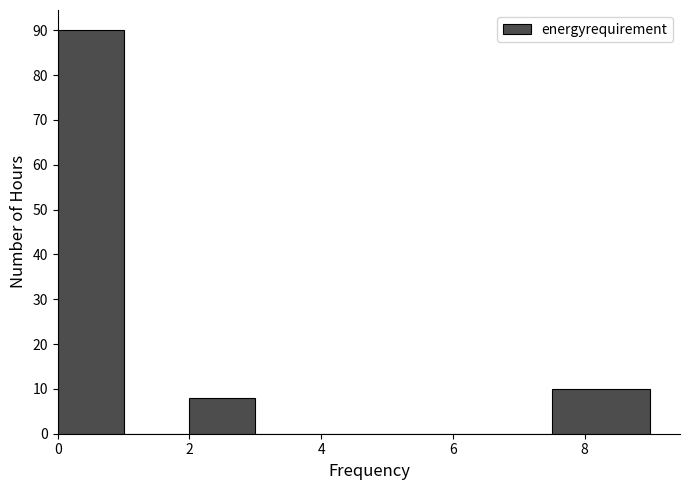

Over which range of the x-axis is the bar tallest?

0.0 to 1.0